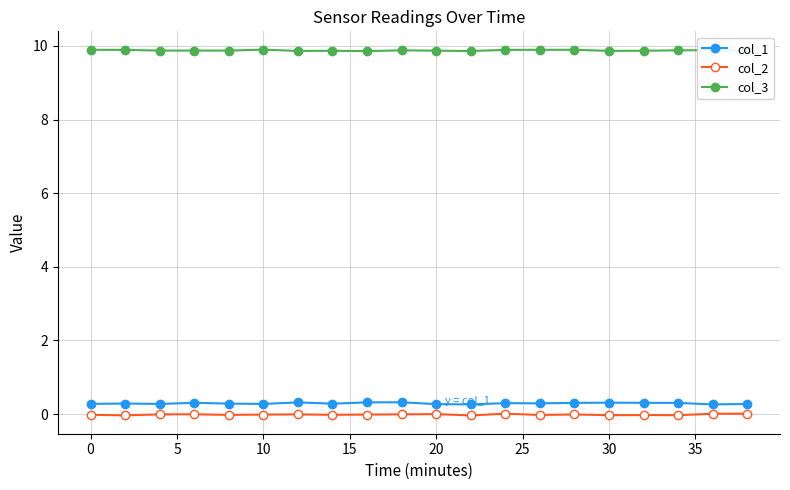

True or false: col_3 has more than 2 points higher than both neighbors.

True